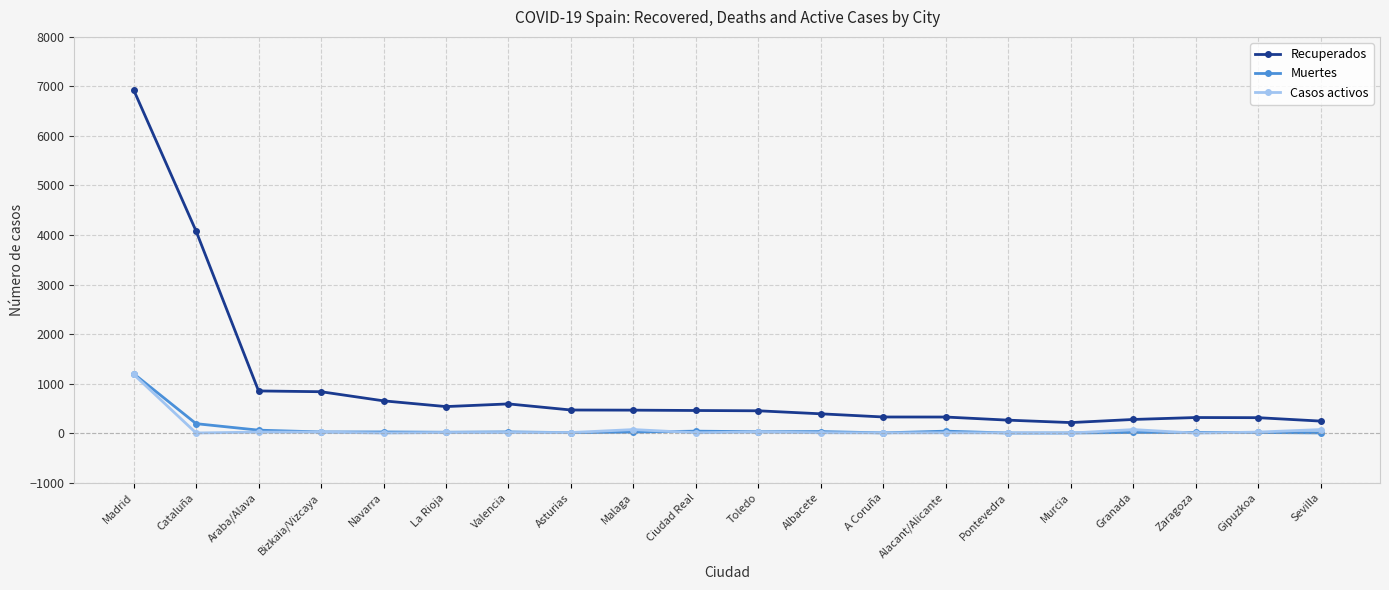

True or false: Recuperados has a value of 536 at La Rioja.

True